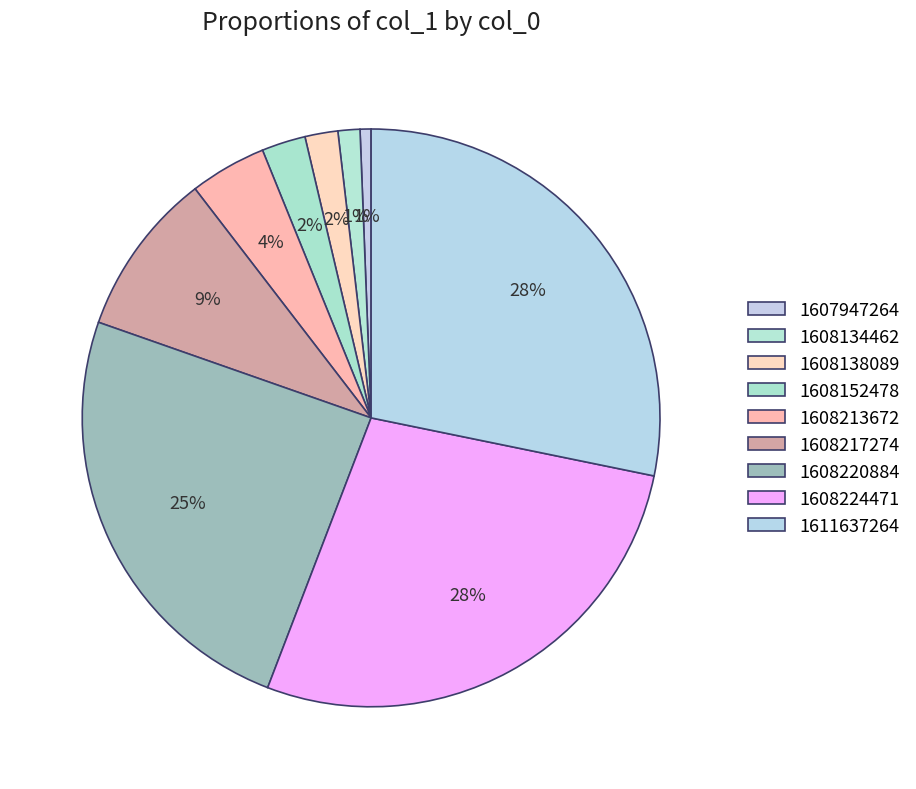

Which has a higher value, 1608217274 or 1608134462?

1608217274